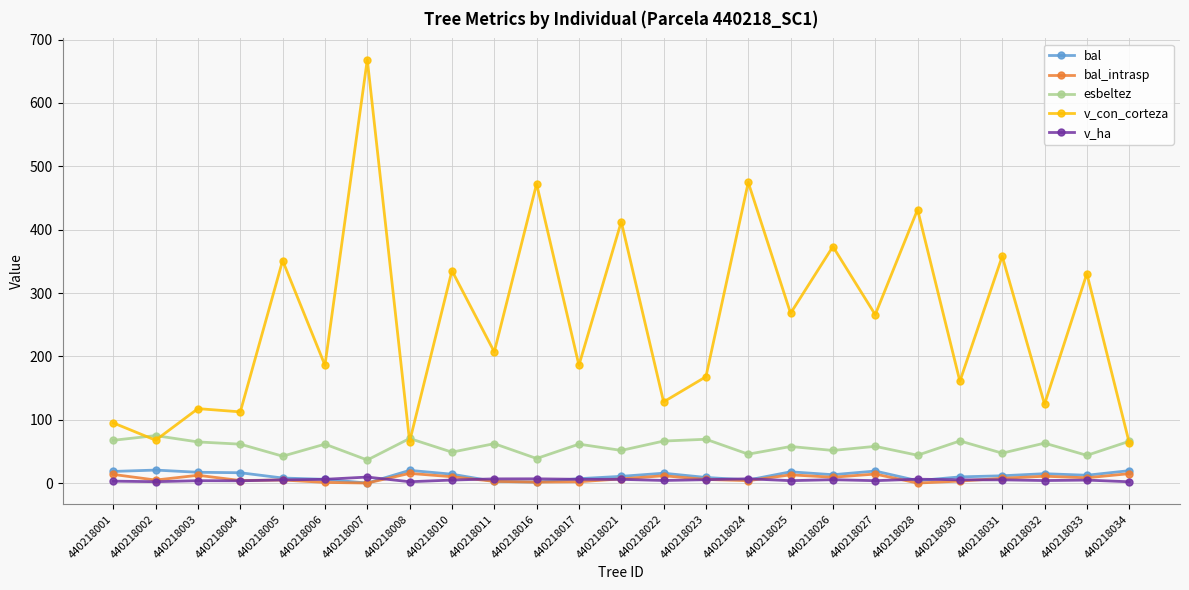

True or false: bal has more than 0 points higher than both neighbors.

True